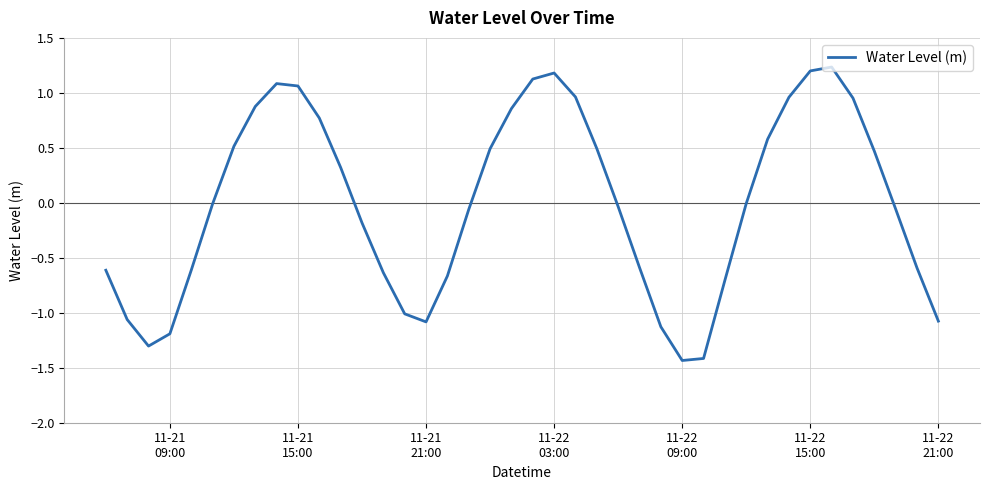

How many interior local valleys (lower than both neighbors) does the data have?

3